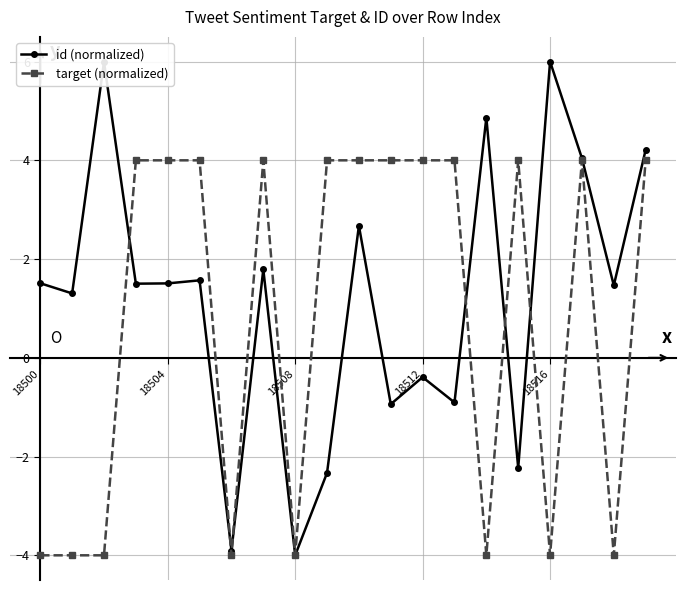

After their last crossing, which series has the higher values: target (normalized) or id (normalized)?

id (normalized)